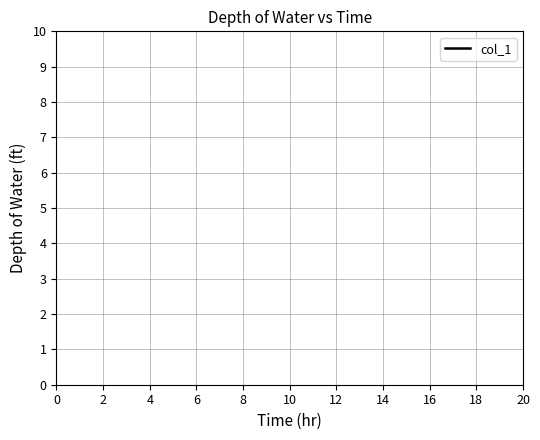

Is this an area chart (filled region under the line)?

No